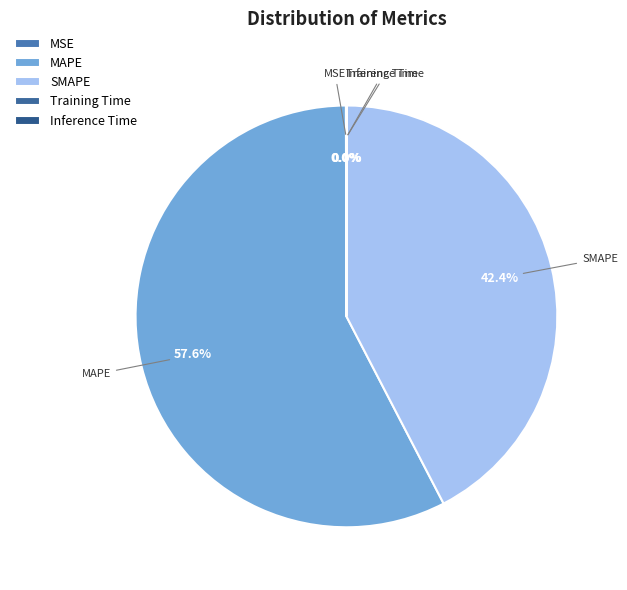

How much of the chart is everything except SMAPE?

57.6%